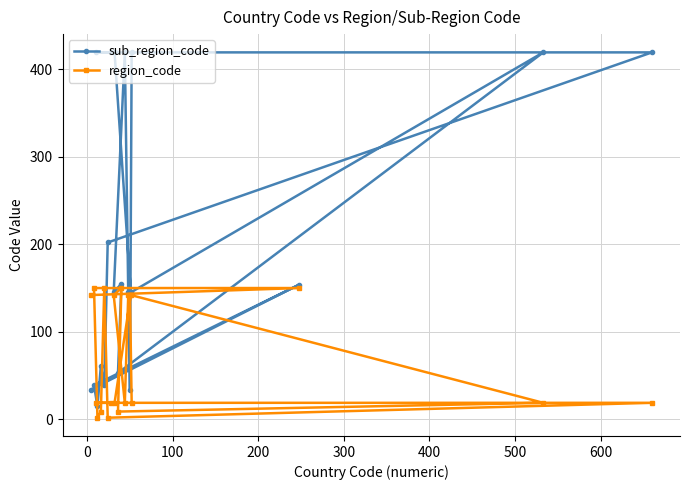

Which series has the largest range (max minus min)?

sub_region_code